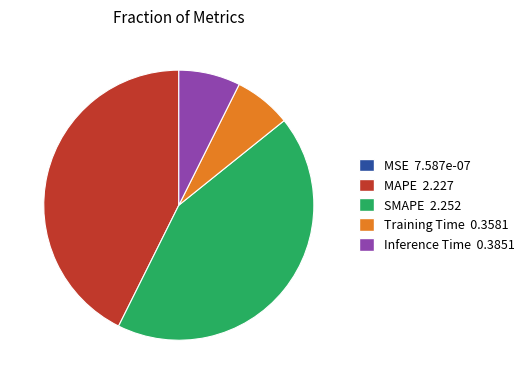

Between MAPE 2.227 and Inference Time 0.3851, which is larger?

MAPE 2.227